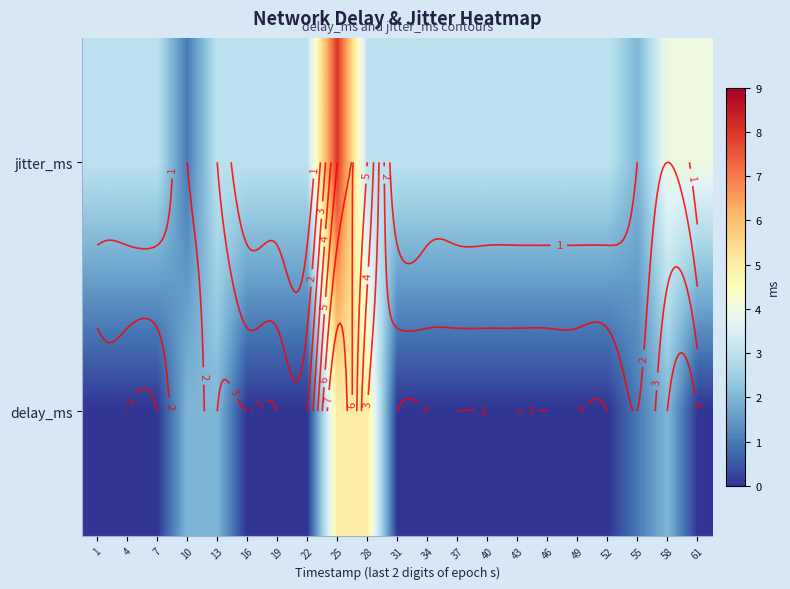

List the series in order of their overall mean, highest first.

row_0, row_1